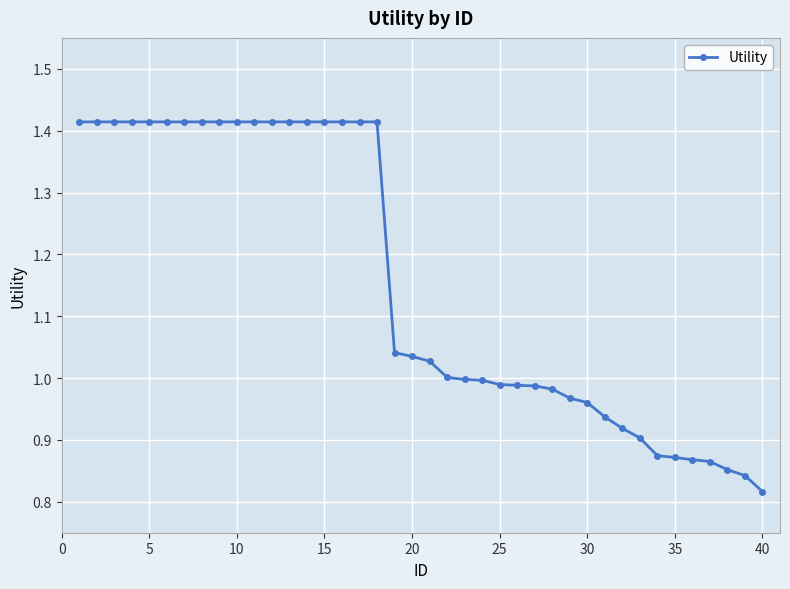

What is the sum of all values?

46.2